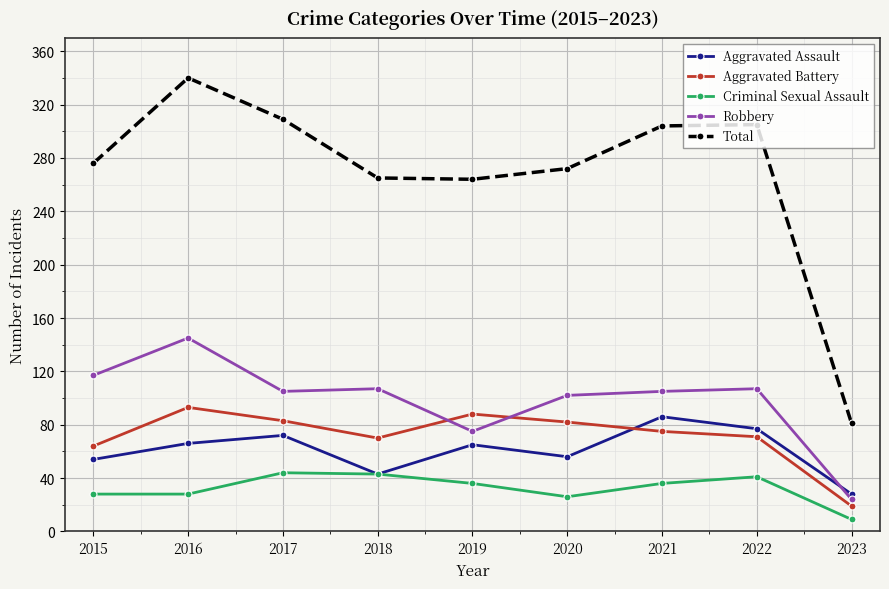

True or false: Total and Robbery intersect in this chart.

False